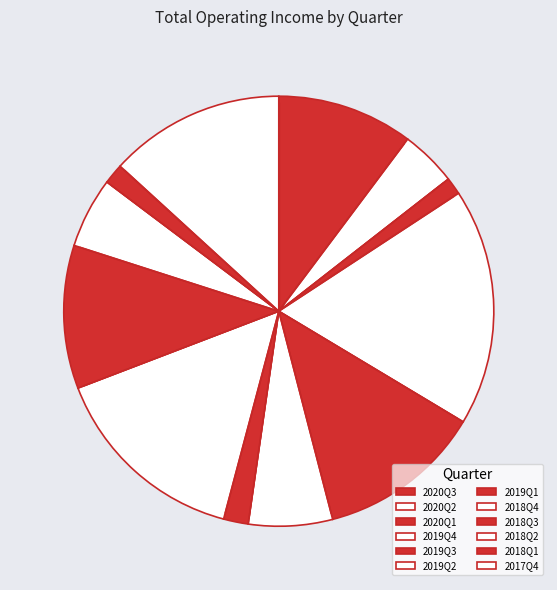

What percentage is the 2019Q2 slice, to the nearest percent?

6%